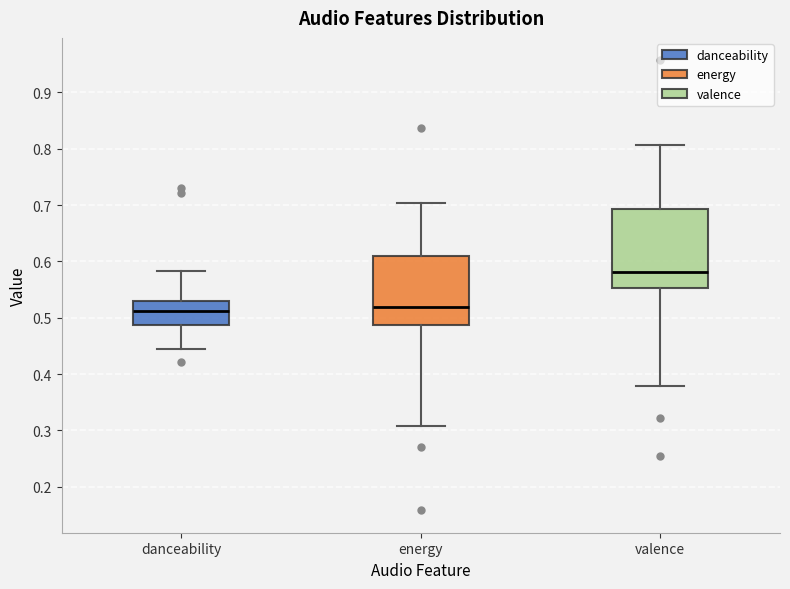

Where is the lower edge of the box for energy on the y-axis? The values are not printed on the chart, so give them approximately, as read against the axis.

0.49